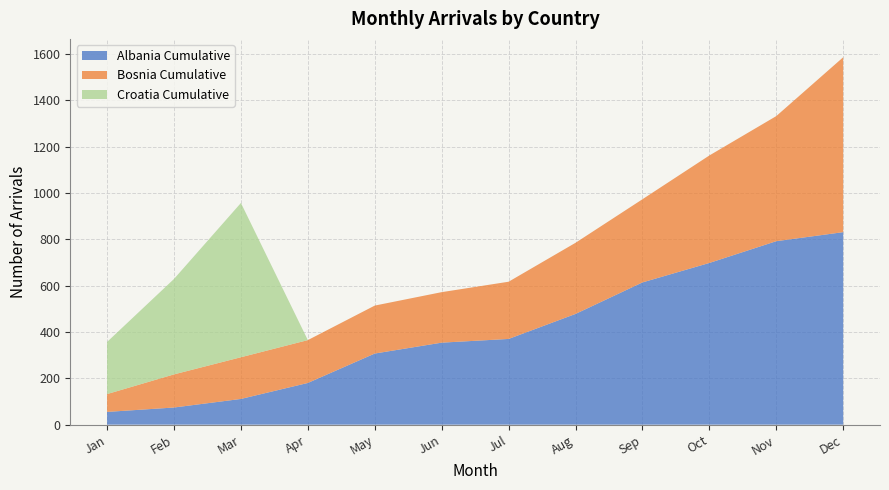

At which category is the sum across all series the highest?

Dec